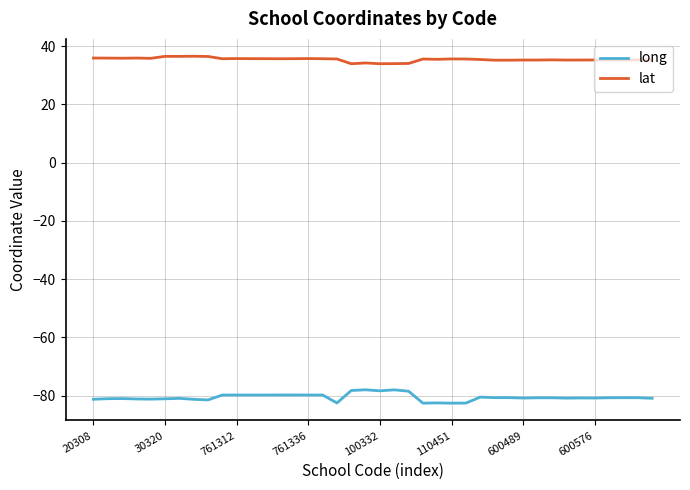

What is the smallest value displayed?

-82.6